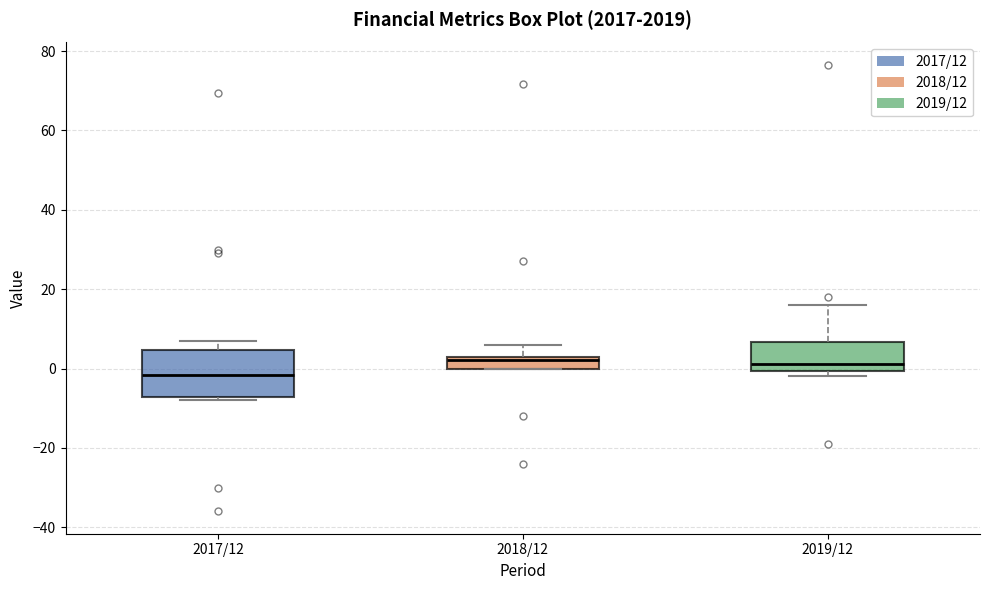

Reading left to right, read every box against the y-axis: the position of its median line, the range the box covers, and the ends of its whiskers. The values are not printed on the chart, so give them approximately, as read against the axis.

2017/12: median -2, box -8 to 4, whiskers -8 (just below the box's lower edge) to 8
2018/12: median 2, box 0 to 4, whiskers 0 to 6
2019/12: median 2, box 0 to 6, whiskers -2 to 16